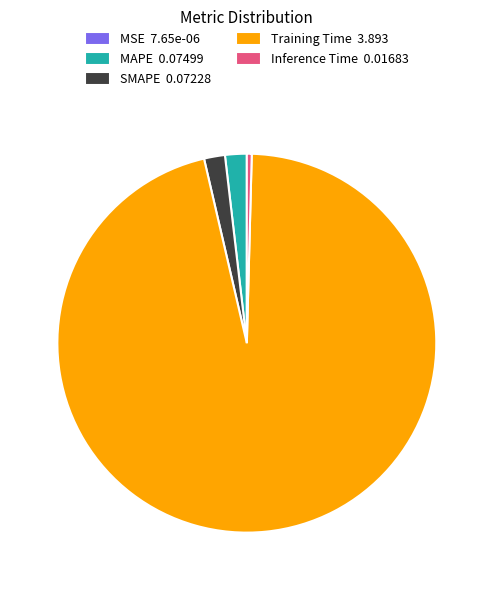

Which category has the biggest portion of the pie?

Training Time